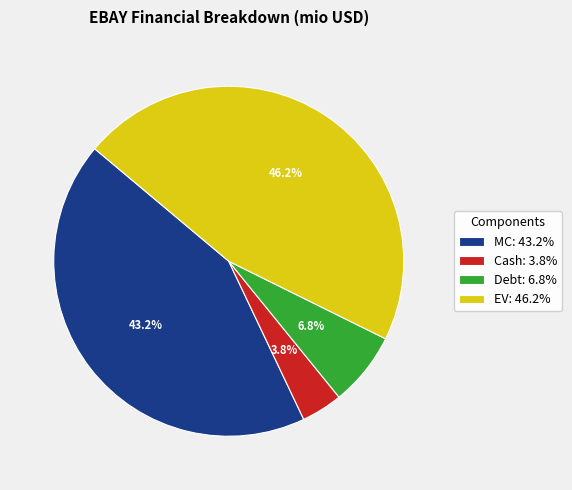

What percentage do Cash and EV together represent?

50.0%